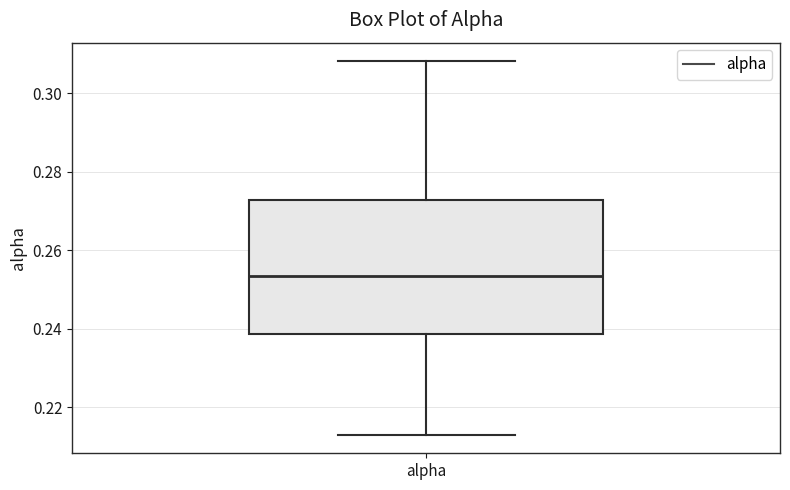

Transcribe this box plot: give where the median line is, the range the box spans, and where the two whiskers end, as read against the y-axis. The values are not printed on the chart, so give them approximately, as read against the axis.

median 0.254, box 0.238 to 0.272, whiskers 0.214 to 0.308